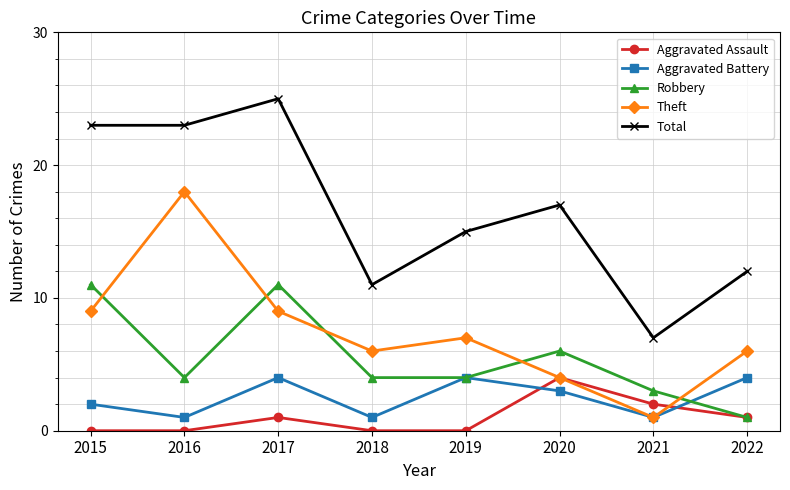

Read the Aggravated Assault value at 2020.

4